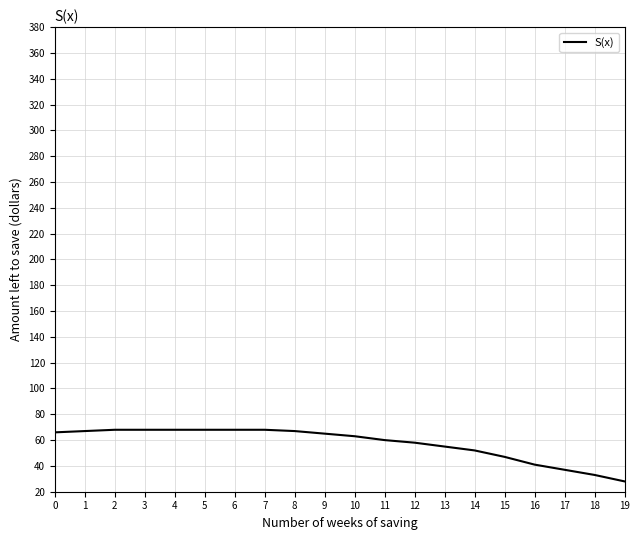

What is the approximate value at 15, to the nearest 5?

45